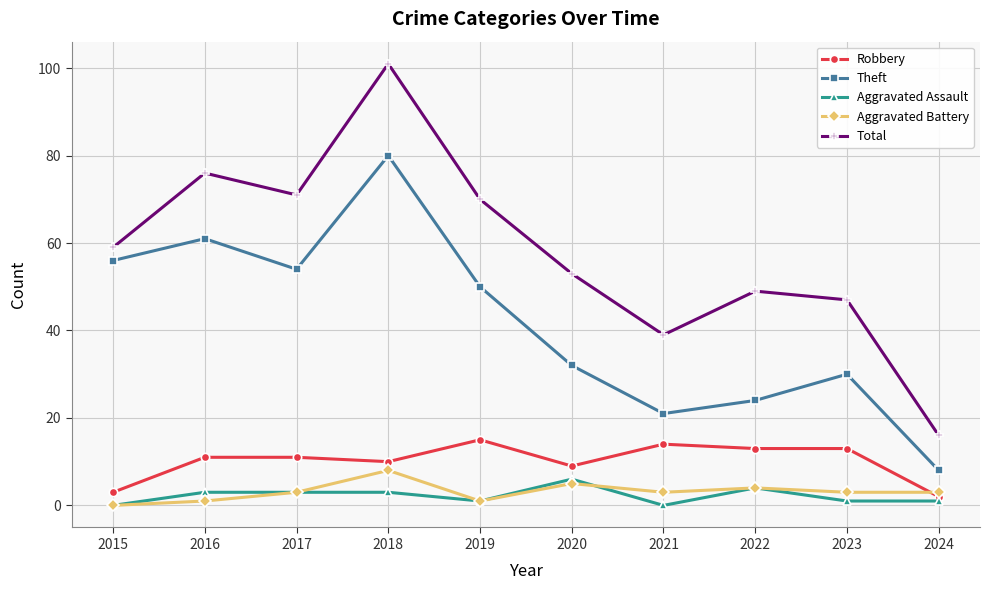

Which series has the largest range (max minus min)?

Total